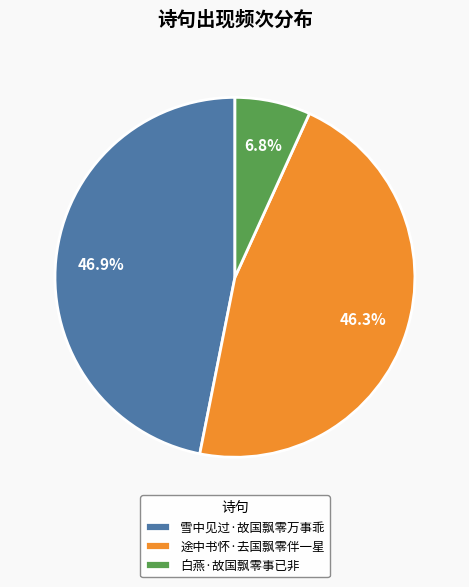

What is the largest slice in the pie chart?

雪中见过·故国飘零万事乖